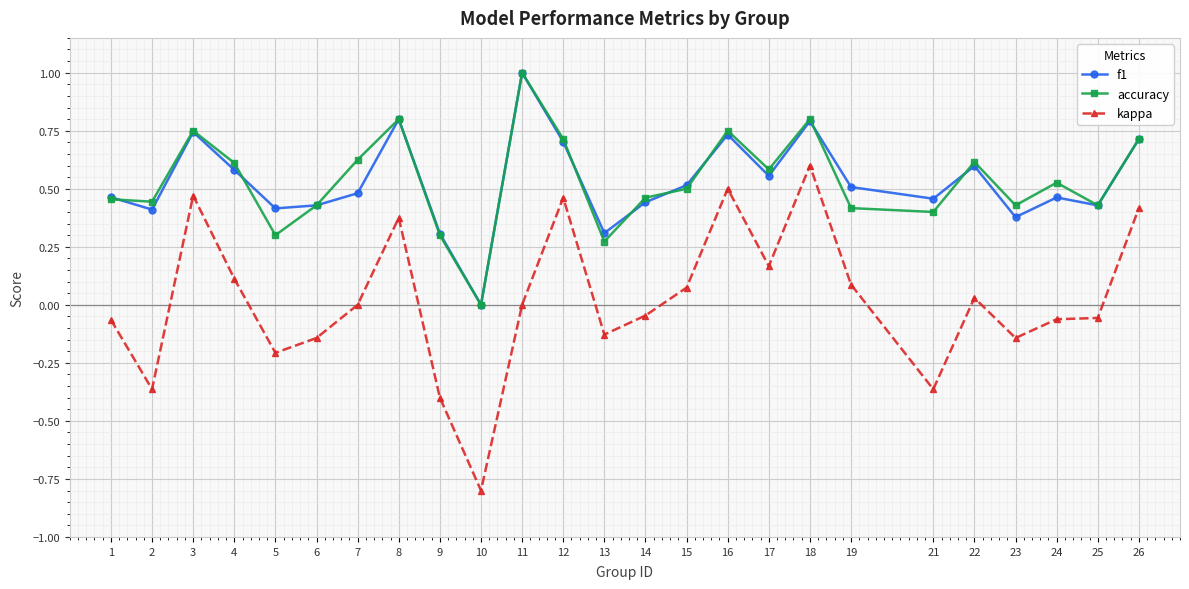

The kappa series shows 0.0 at 22. True or false?

True